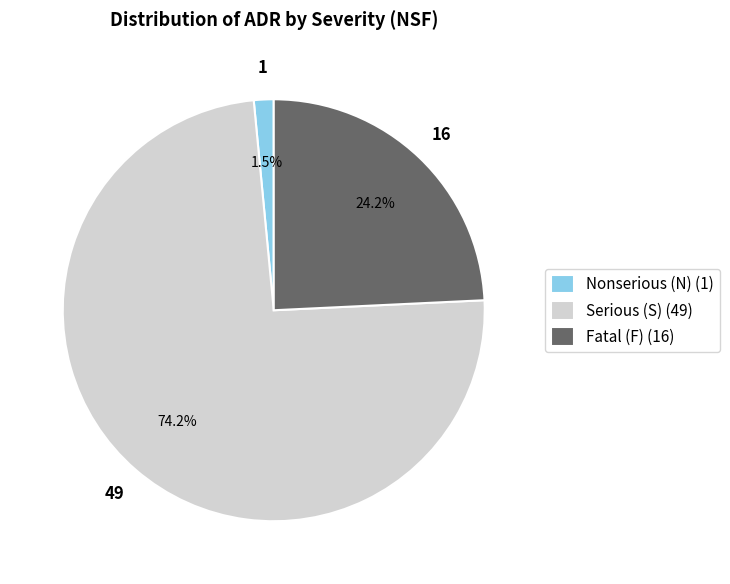

Count the number of slices in the pie.

3